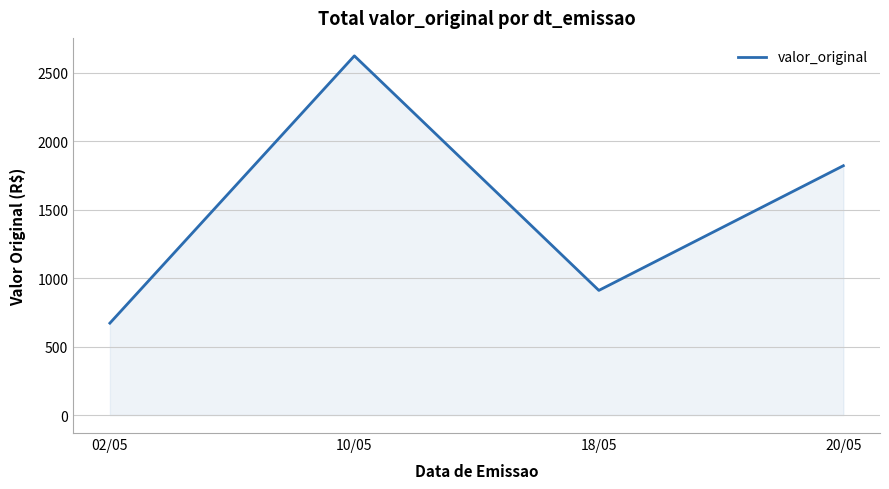

Reading left to right, what are all the values shown in this chart?

671.0	2622.0	910.0	1820.0